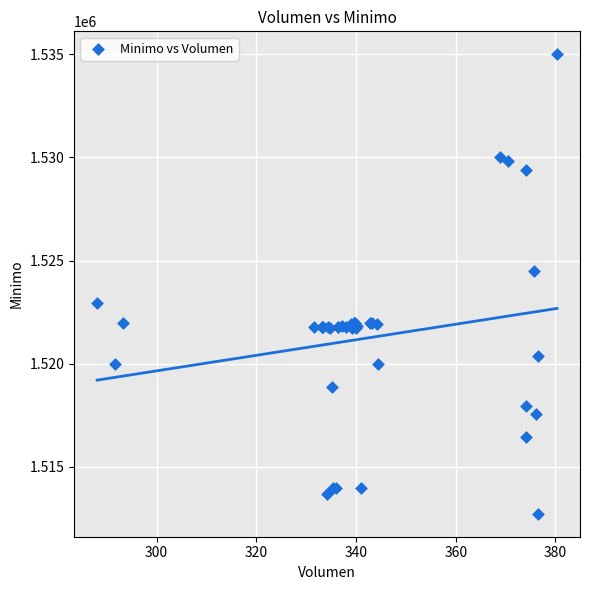

What Y value in the scatter plot is closest to 1523862?

1524513